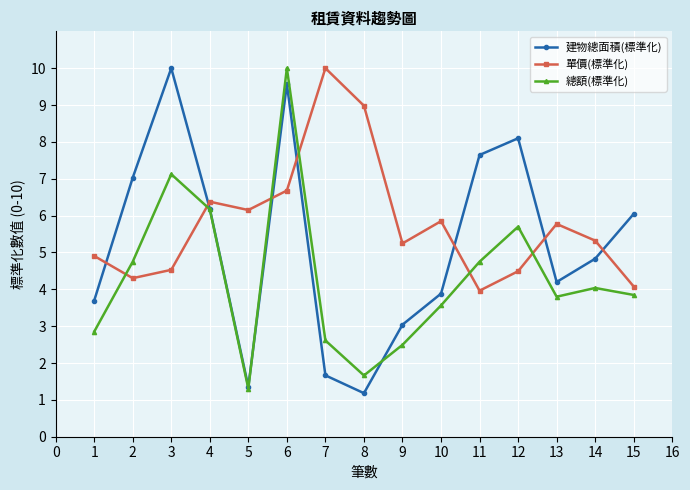

Which category has the lowest value across all series?

8